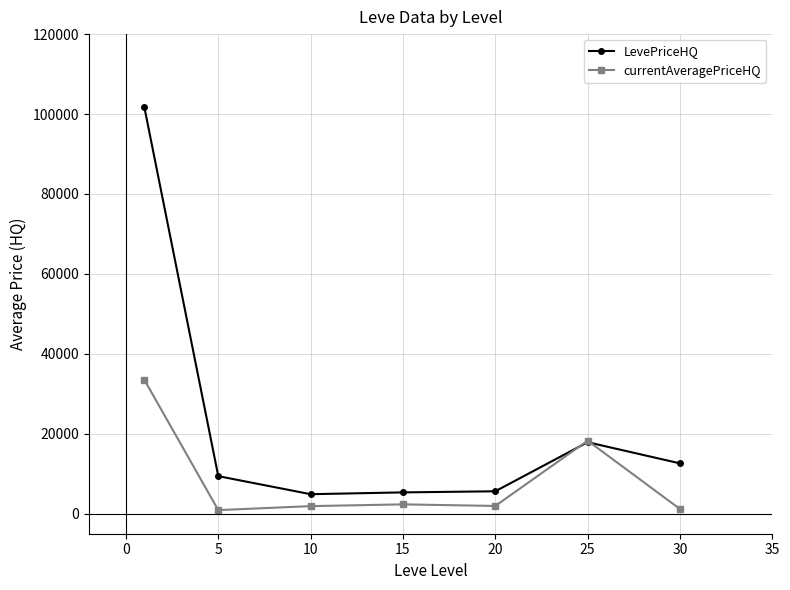

True or false: currentAveragePriceHQ has more than 0 points higher than both neighbors.

True